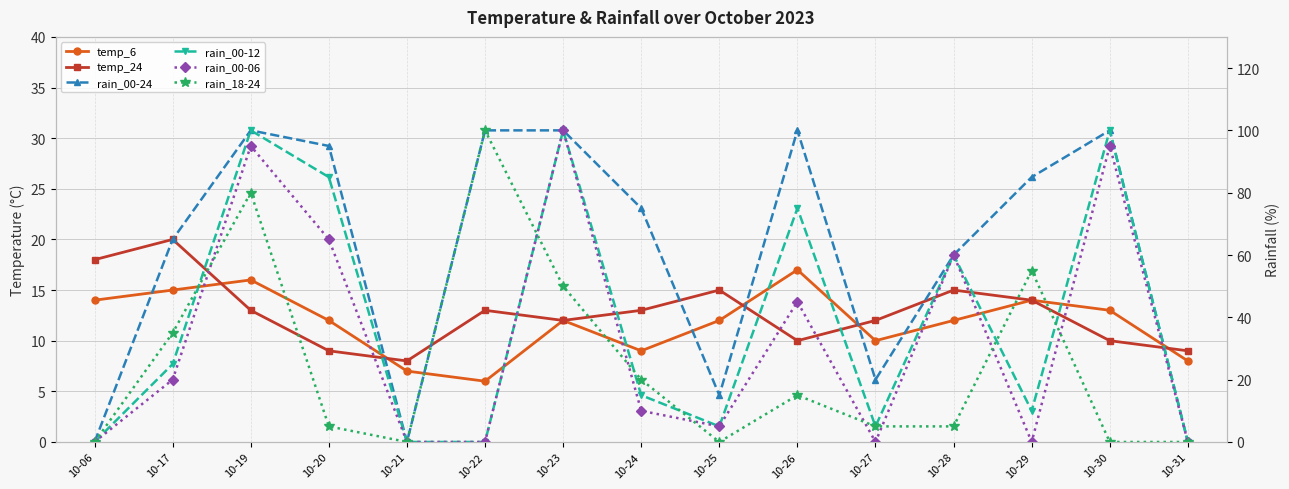

The value of temp_6 at 10-19 is 16. True or false?

True